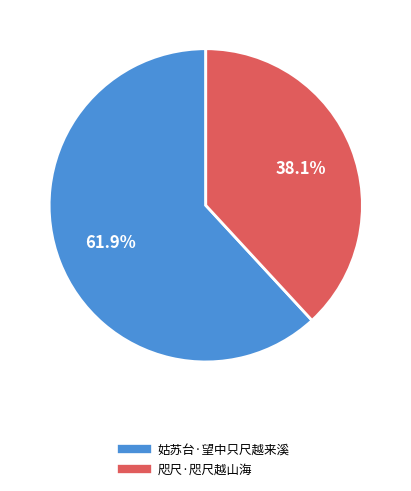

To the nearest percent, what portion does 咫尺·咫尺越山海 represent?

38%